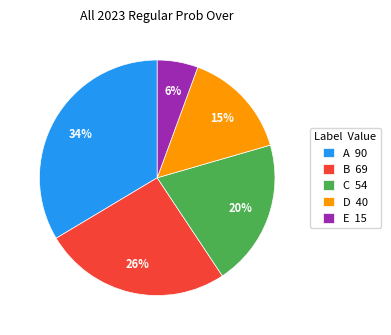

Is it true that A 90 is 23% of the pie?

False